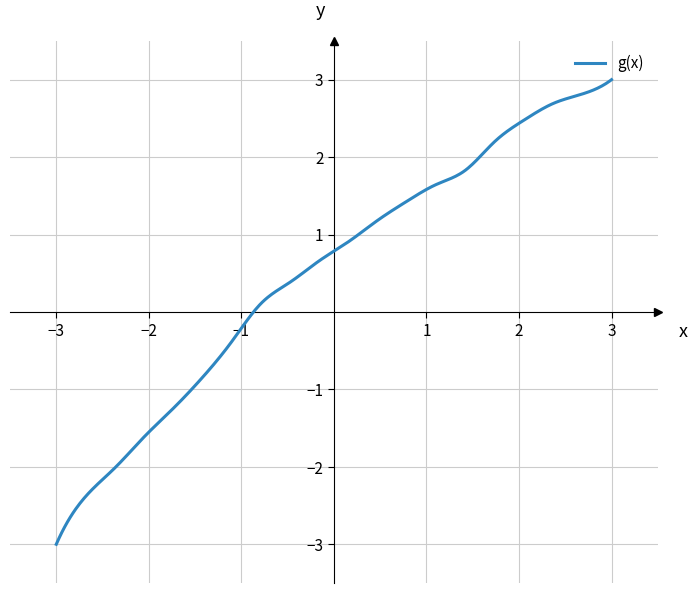

What is the maximum value shown in the chart?

3.0